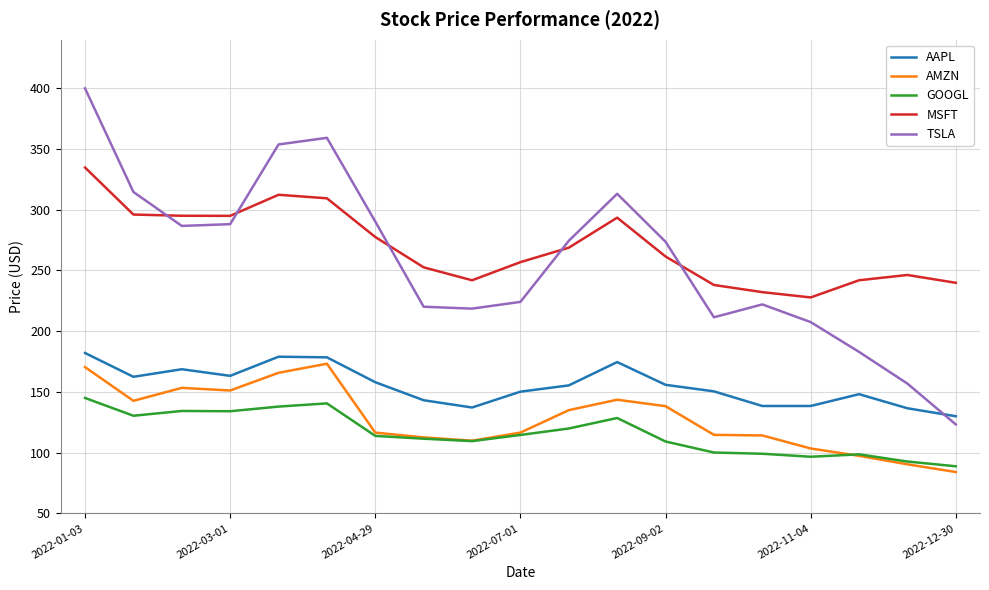

What is the highest value of the TSLA series?

399.9